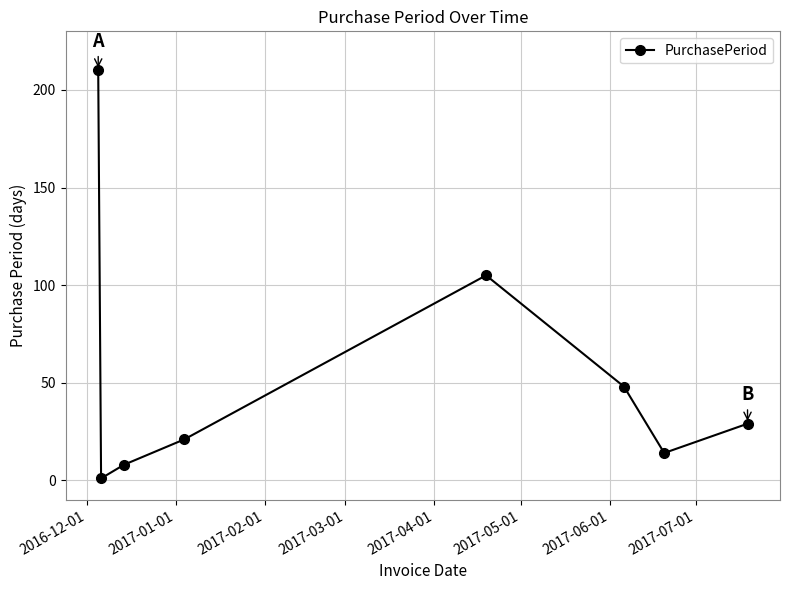

What is the greatest value displayed?

210